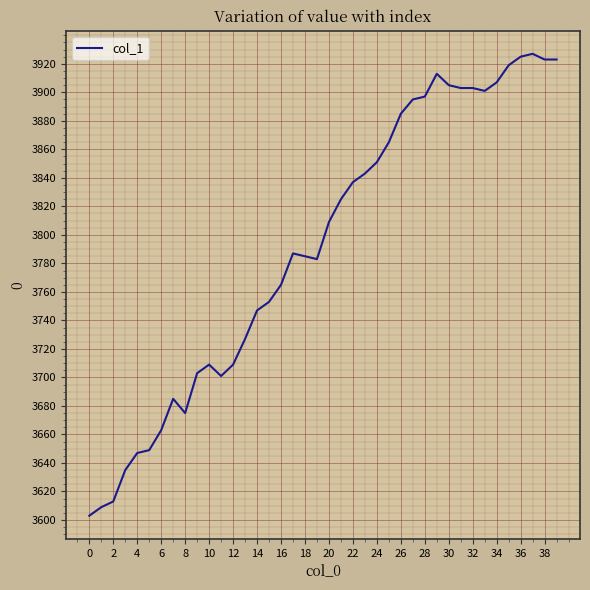

What is the smallest value displayed?

3603